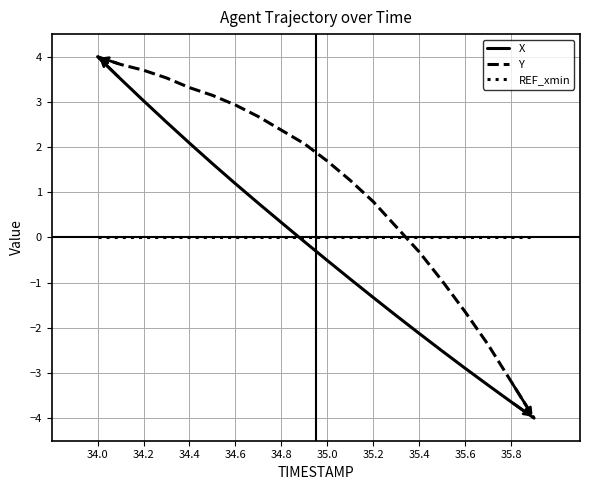

How many intersections are there between REF_xmin and Y?

1